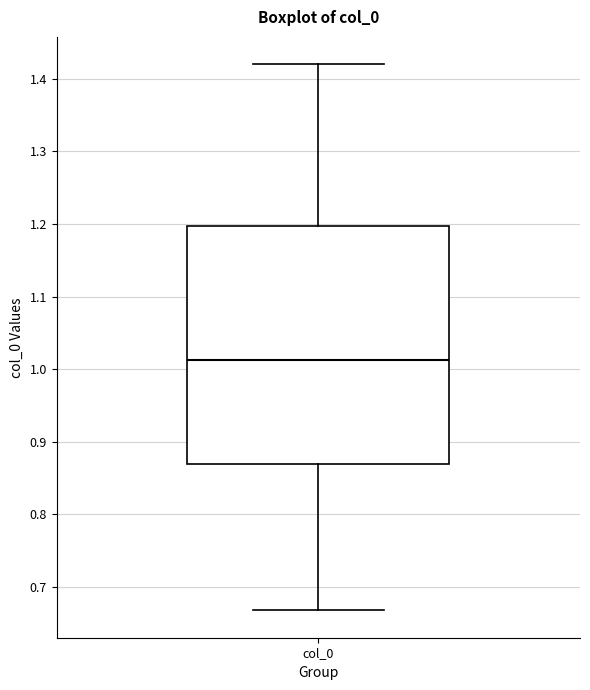

Where does the upper whisker of the box for col_0 end on the y-axis? The values are not printed on the chart, so give them approximately, as read against the axis.

1.42